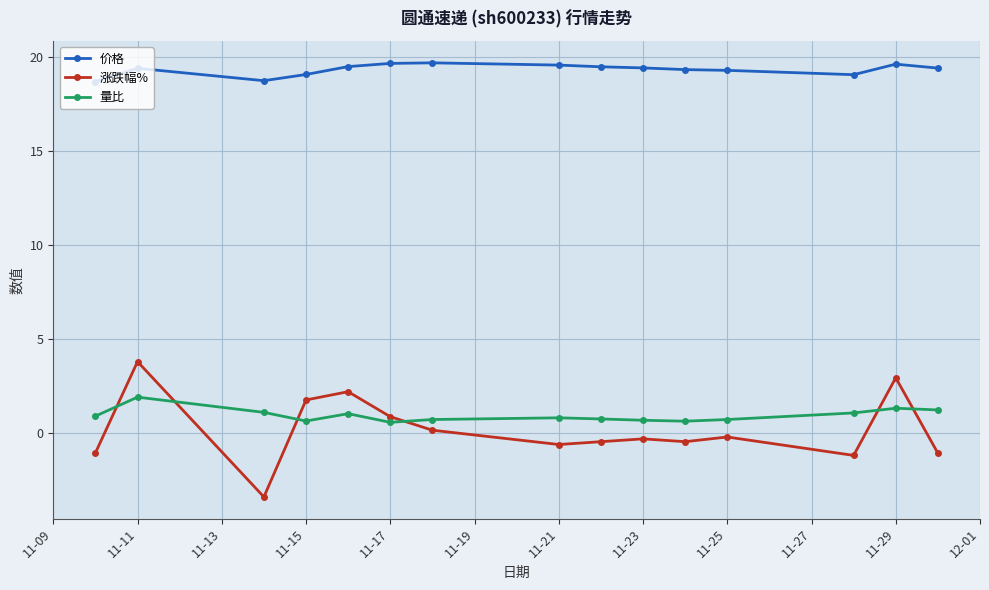

How many lines are shown in the chart?

3